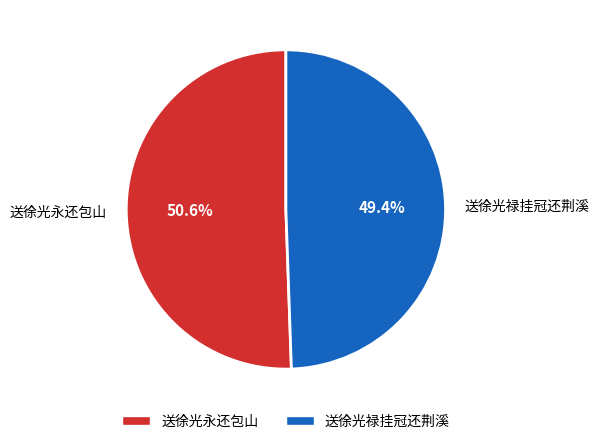

The 送徐光永还包山 slice represents 60% of the pie. True or false?

False